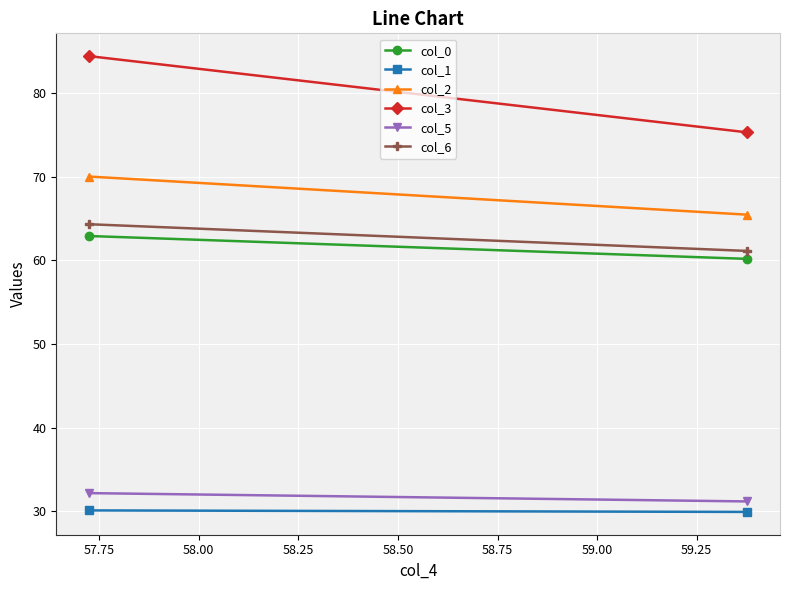

How many lines are shown in the chart?

6